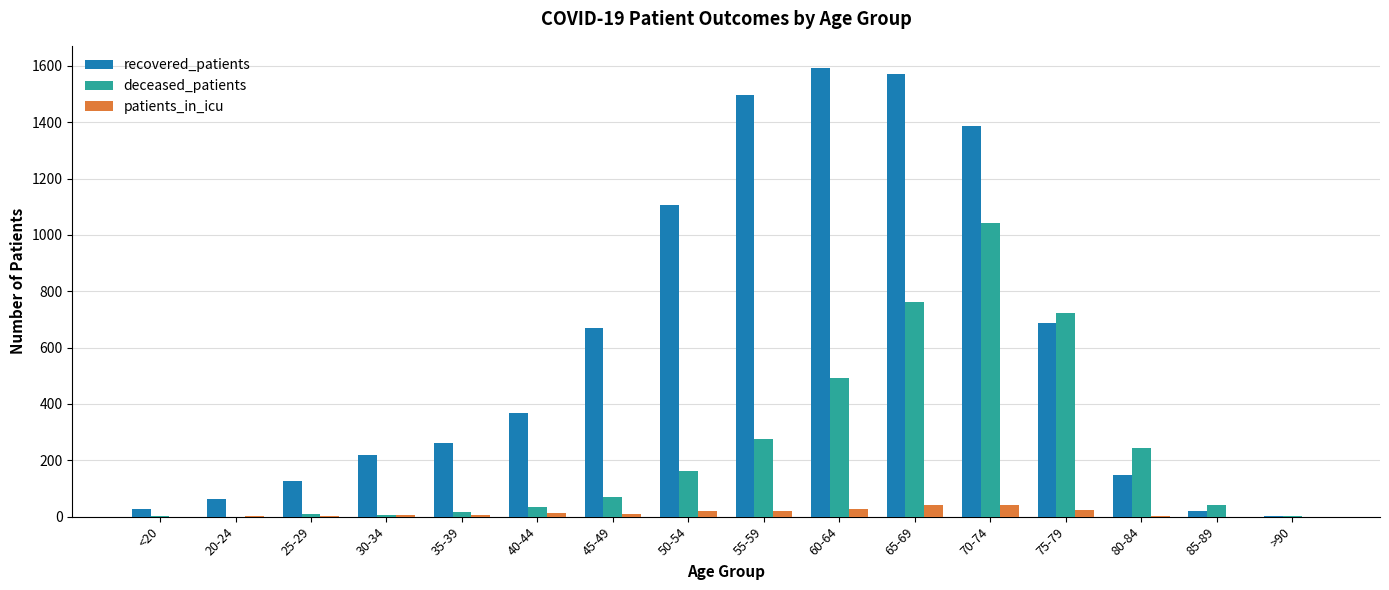

The recovered_patients series shows 219 at 30-34. True or false?

True